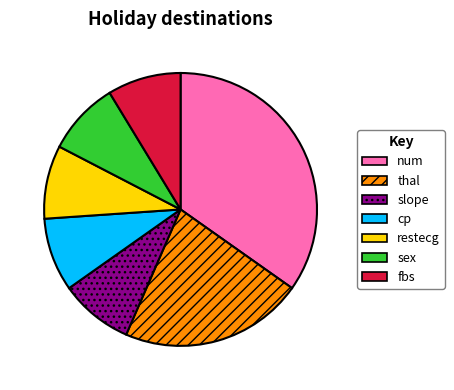

The num slice represents 35% of the pie. True or false?

True